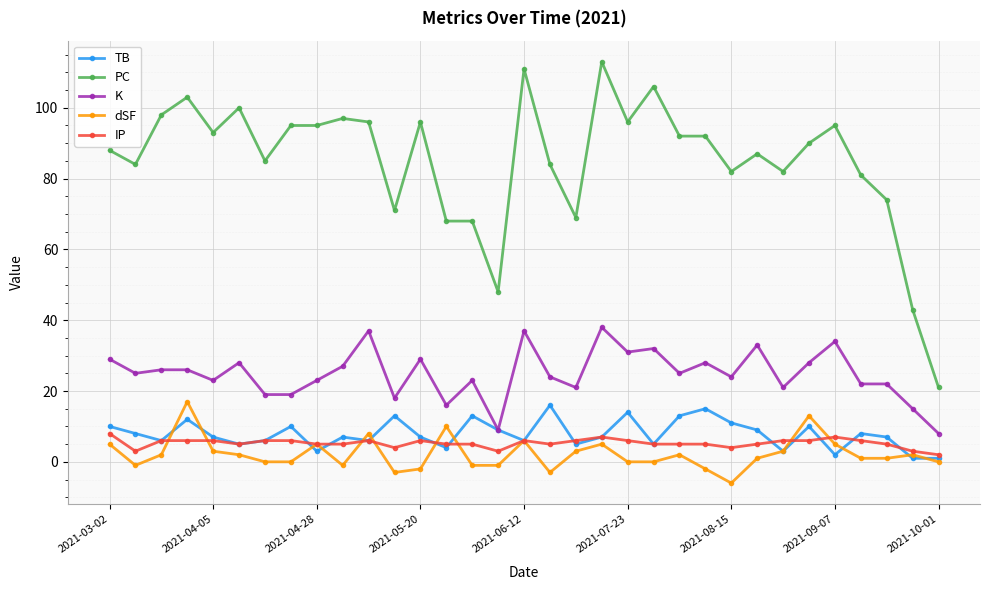

Does the chart display data point markers on the line(s)?

Yes